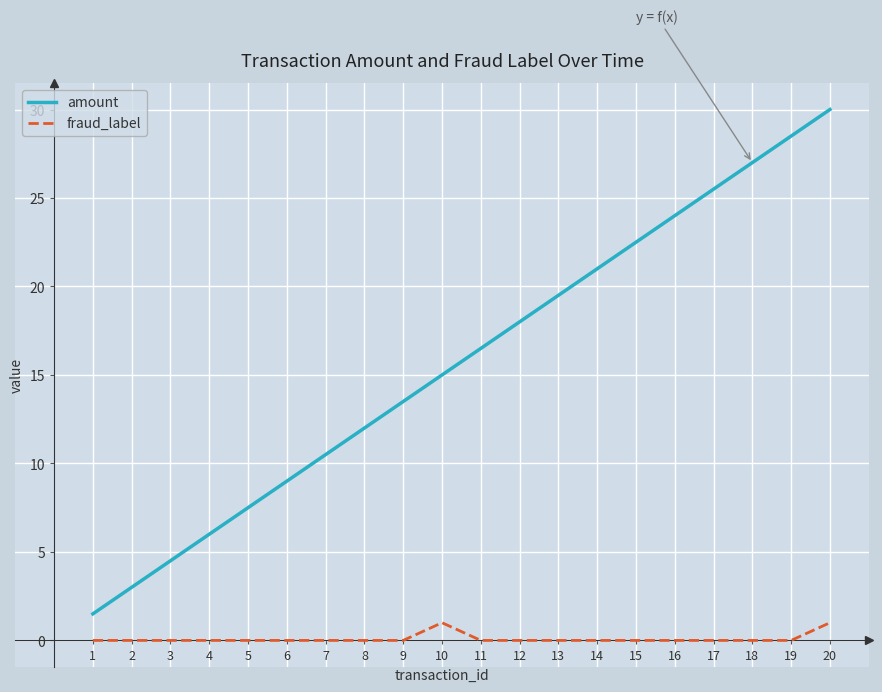

Which category has the highest value across all series?

20